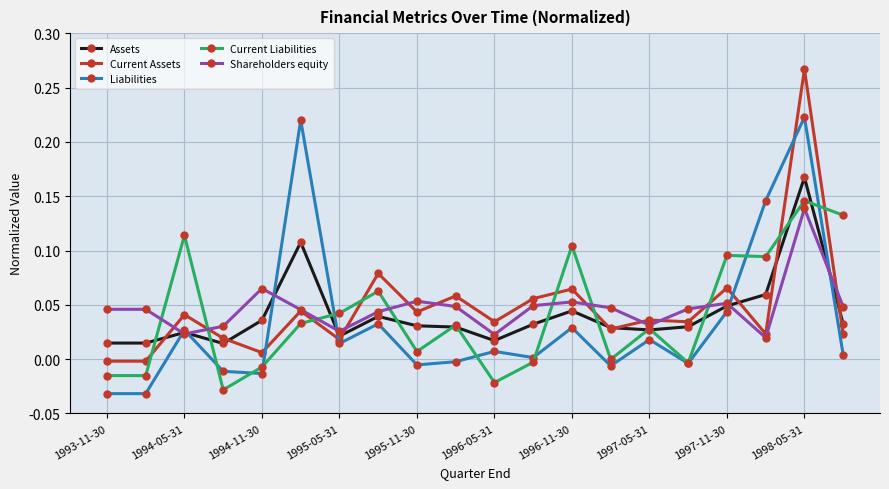

True or false: Liabilities has more than 0 points higher than both neighbors.

True